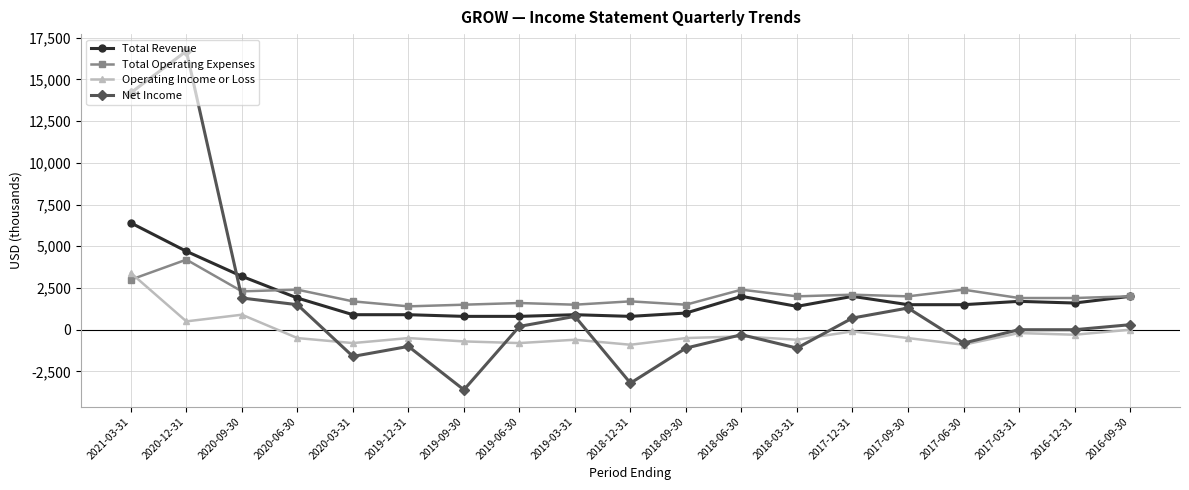

How many data points in Total Revenue are less than 1500?

8